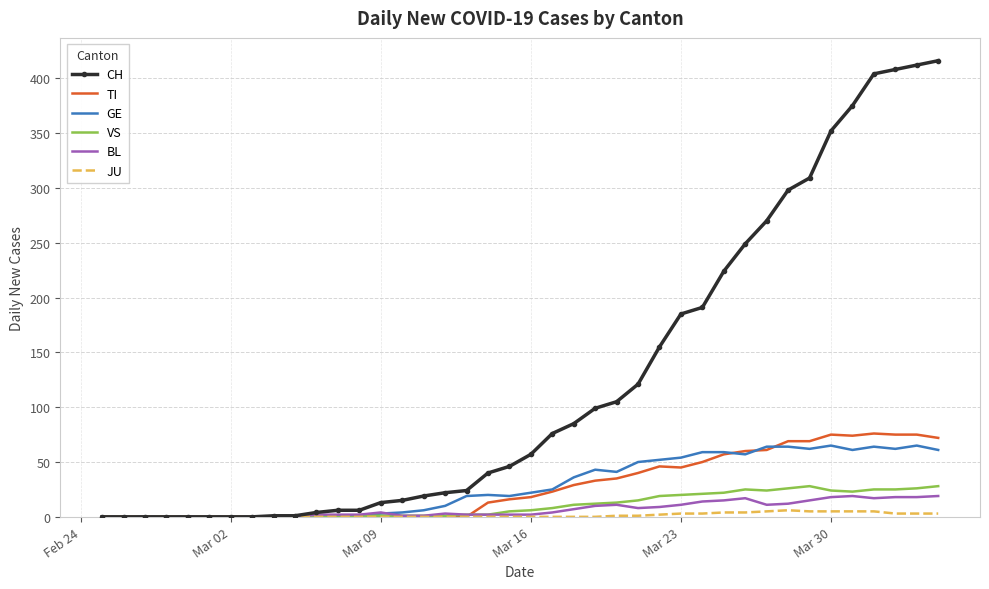

What is the highest value of the BL series?

19